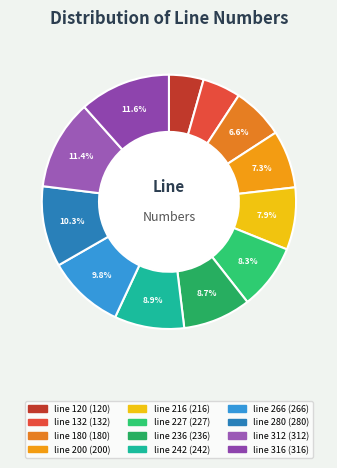

To the nearest percent, what is the combined percentage of line 236 and line 200?

16%